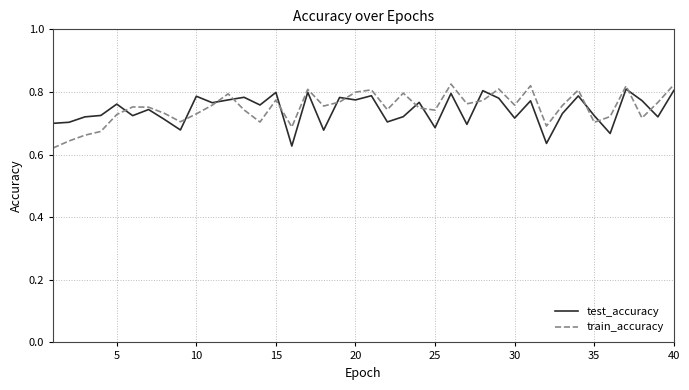

What are all the series names shown in the legend?

test_accuracy, train_accuracy